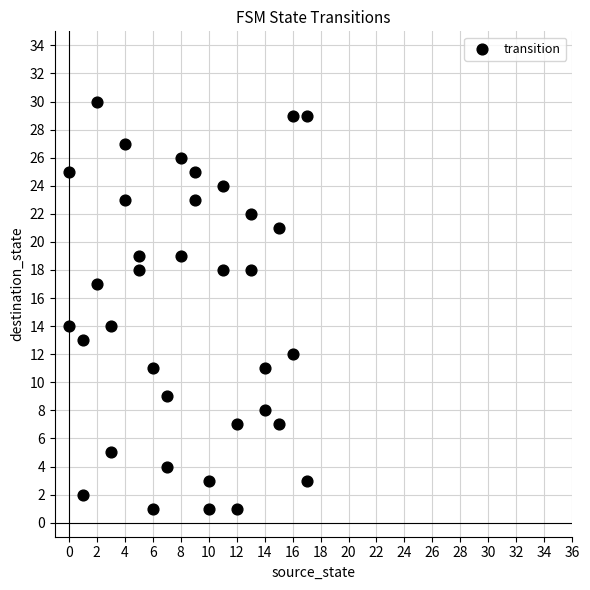

What is the range of X values (max minus min)?

17